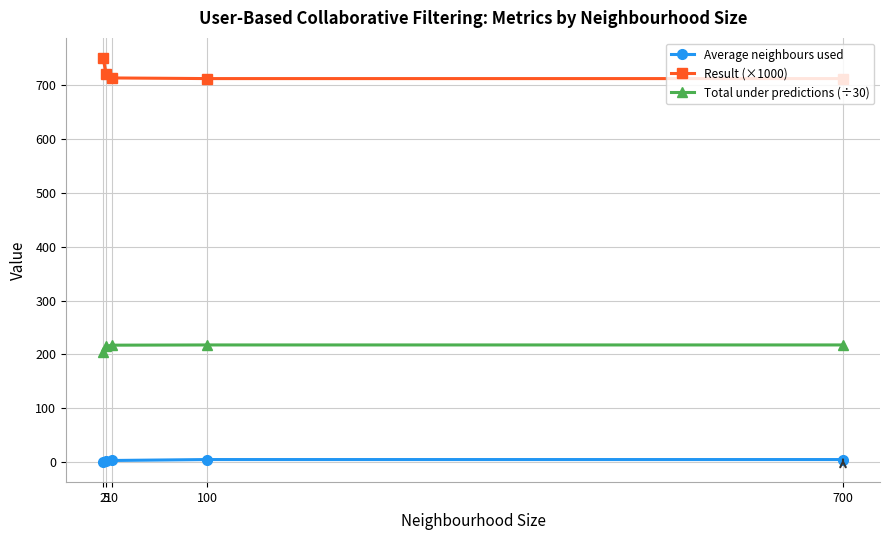

What is the difference between the Average neighbours used values at 700 and 10?

1.8